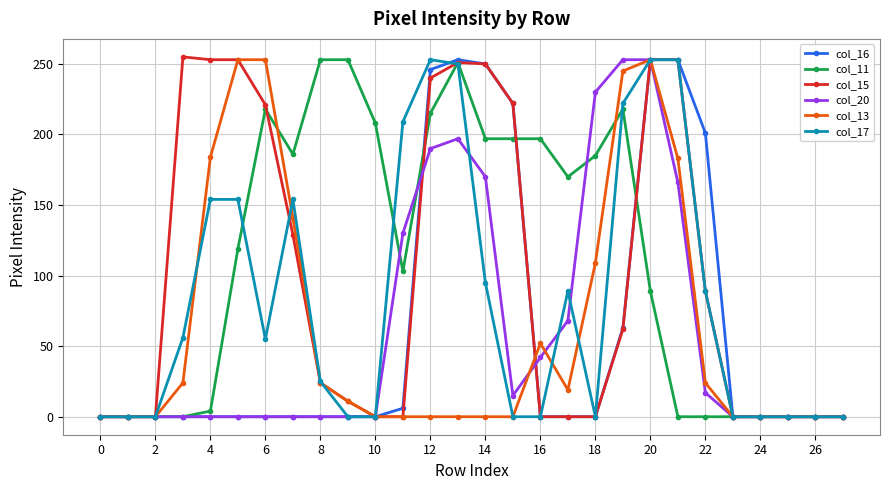

At which category is the sum across all series the highest?

20